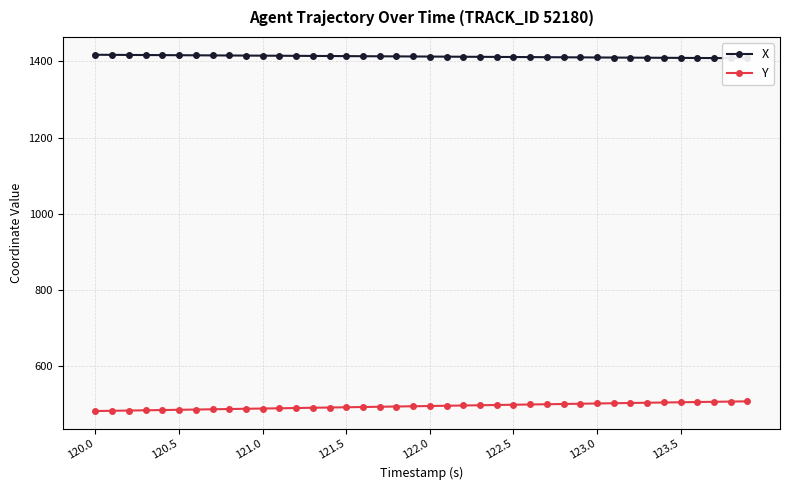

How many values in the Y series exceed 495?

20